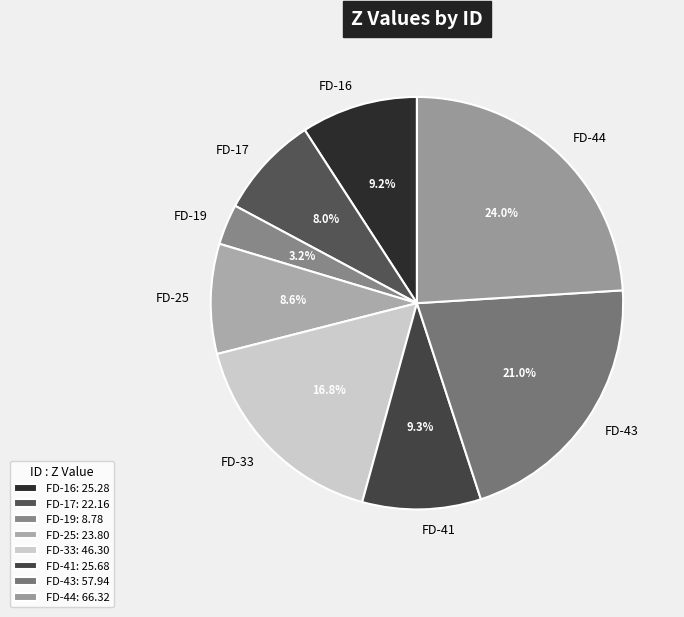

Which has a higher value, FD-41 or FD-44?

FD-44